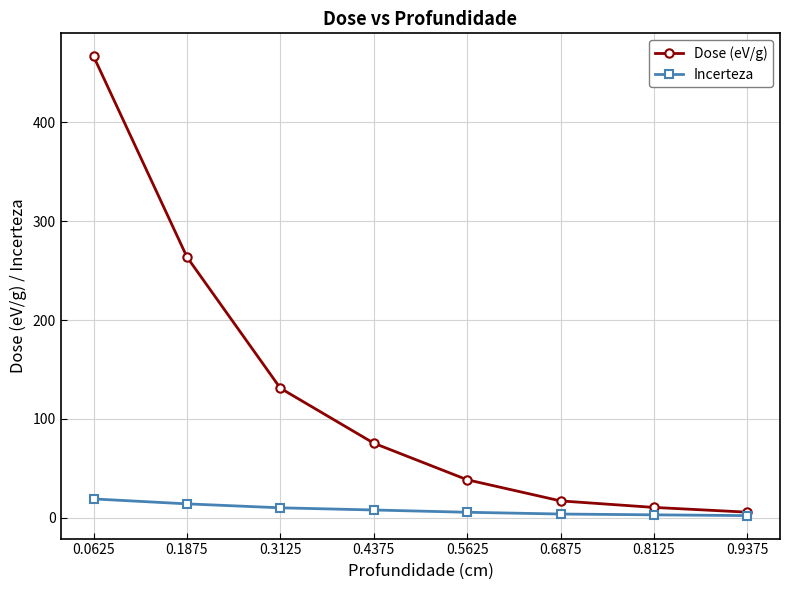

What are all the series names shown in the legend?

Dose (eV/g), Incerteza